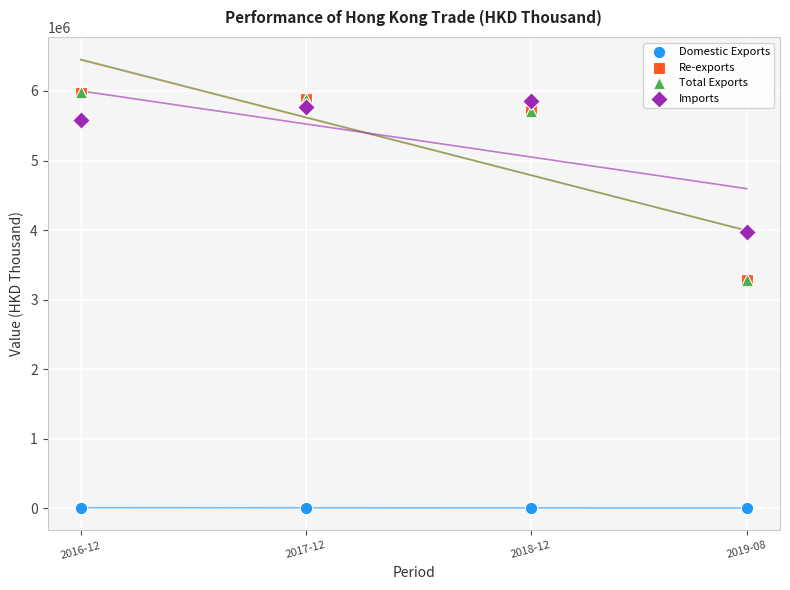

Which series has the widest spread of Y values?

Total Exports